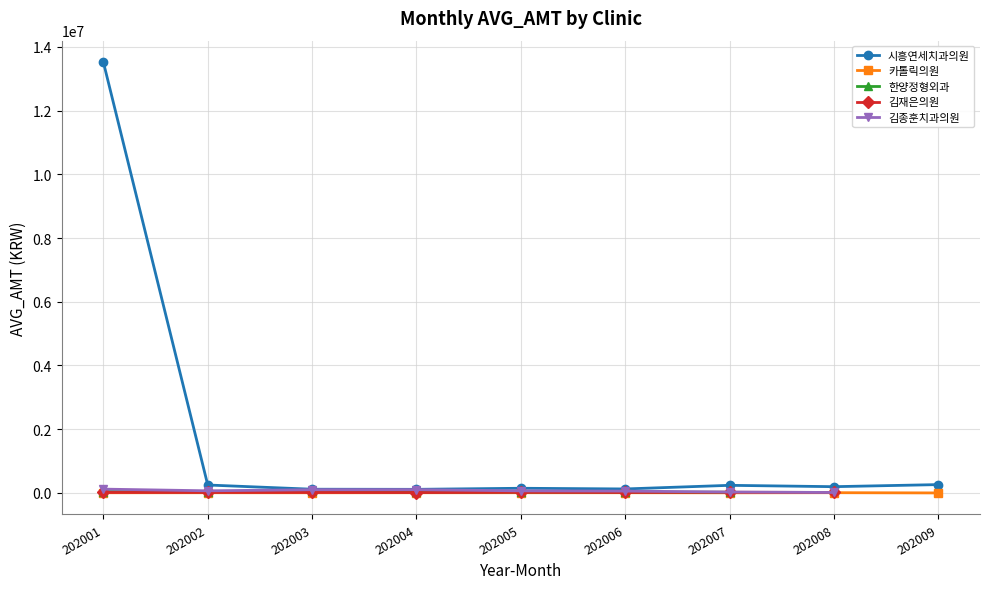

Between 202004 and 202001, which is larger?

202001